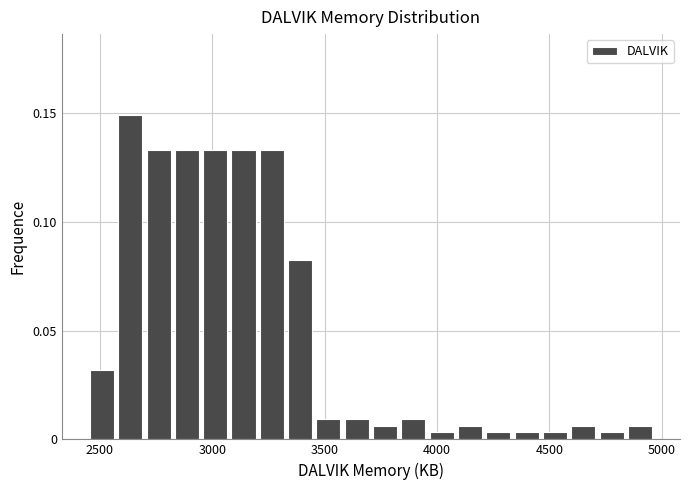

Around what value on the x-axis is the tallest bar? Give the approximate position of its centre, as read against the axis.

2650